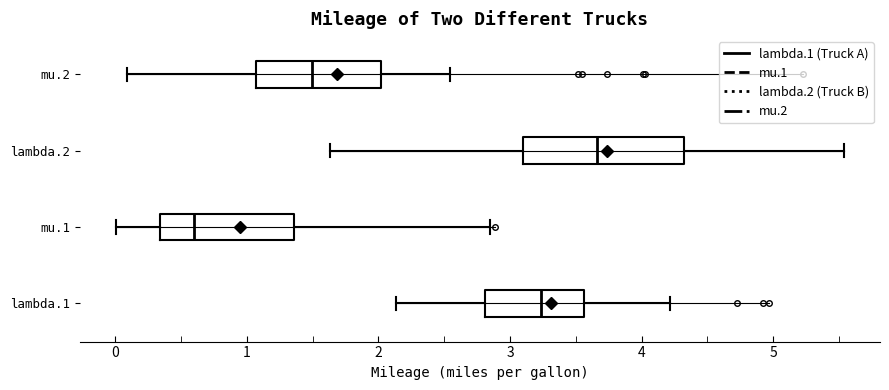

Reading bottom to top, read every box against the x-axis: the position of its median line, the range the box covers, and the ends of its whiskers. The values are not printed on the chart, so give them approximately, as read against the axis.

lambda.1: median 3.2, box 2.8 to 3.6, whiskers 2.1 to 4.2
mu.1: median 0.6, box 0.3 to 1.4, whiskers 0.0 to 2.9
lambda.2: median 3.7, box 3.1 to 4.3, whiskers 1.6 to 5.5
mu.2: median 1.5, box 1.1 to 2.0, whiskers 0.1 to 2.5